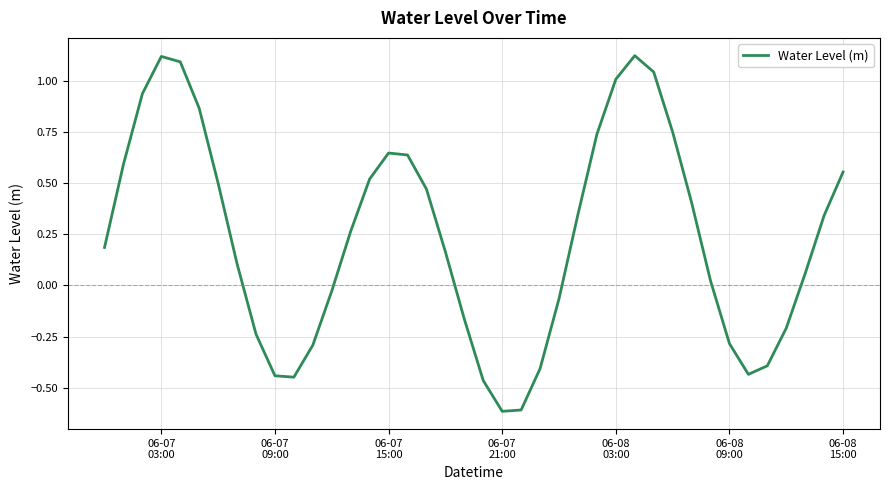

What is the minimum value shown in the chart?

-0.6